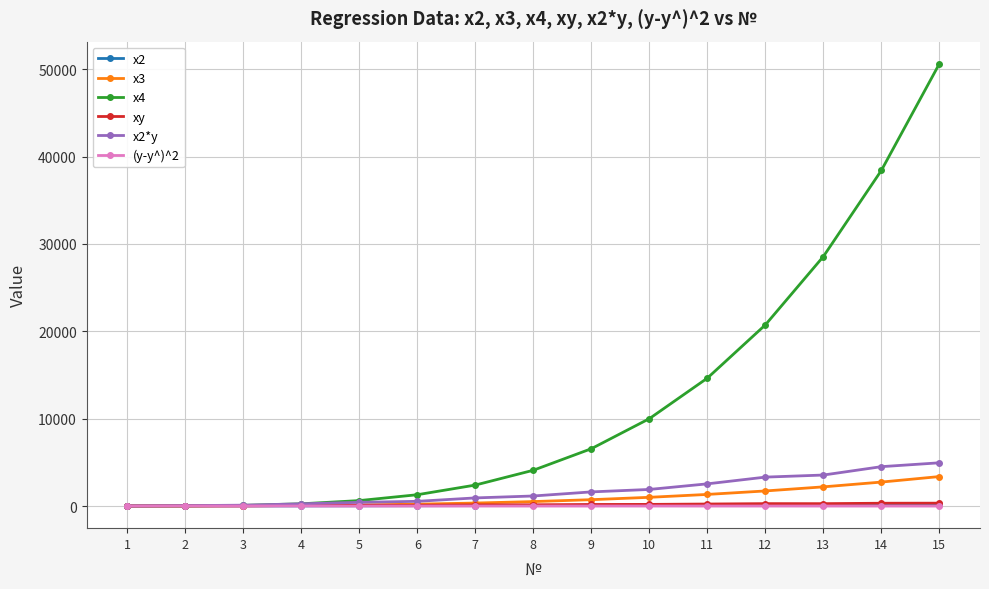

Which series has the widest spread of values?

x4